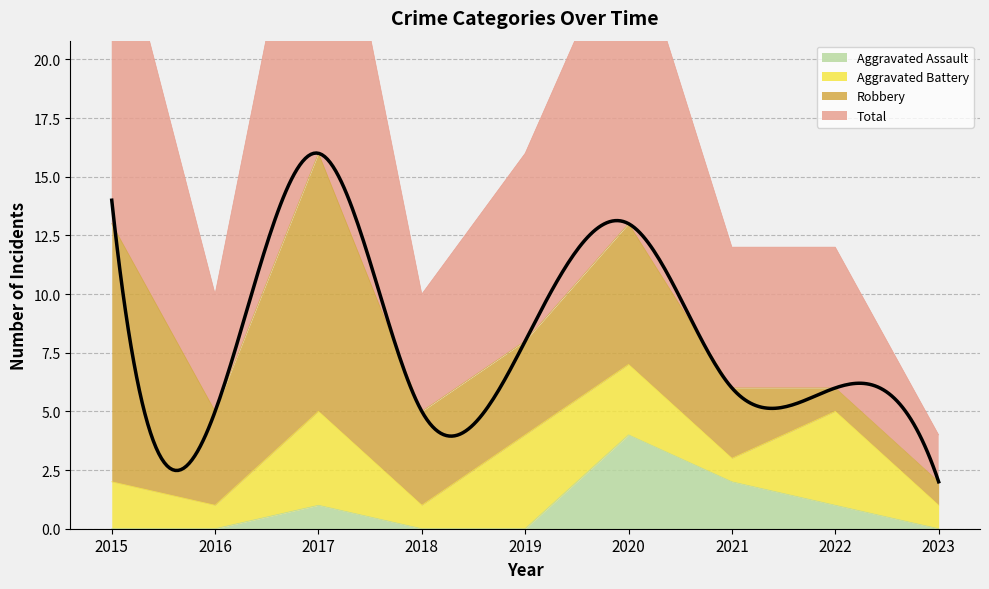

Is it true that Total equals 8 at 2017?

False